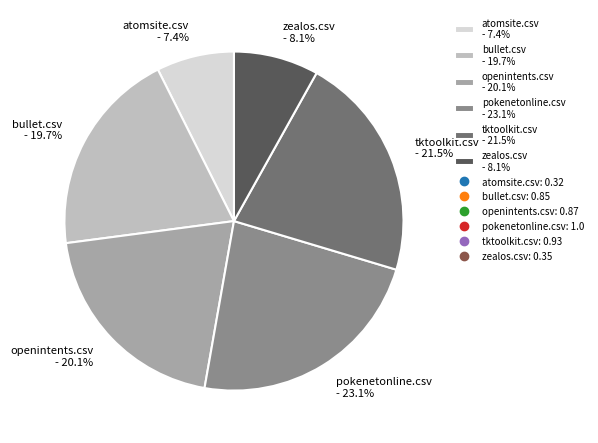

Between atomsite.csv and tktoolkit.csv, which is larger?

tktoolkit.csv